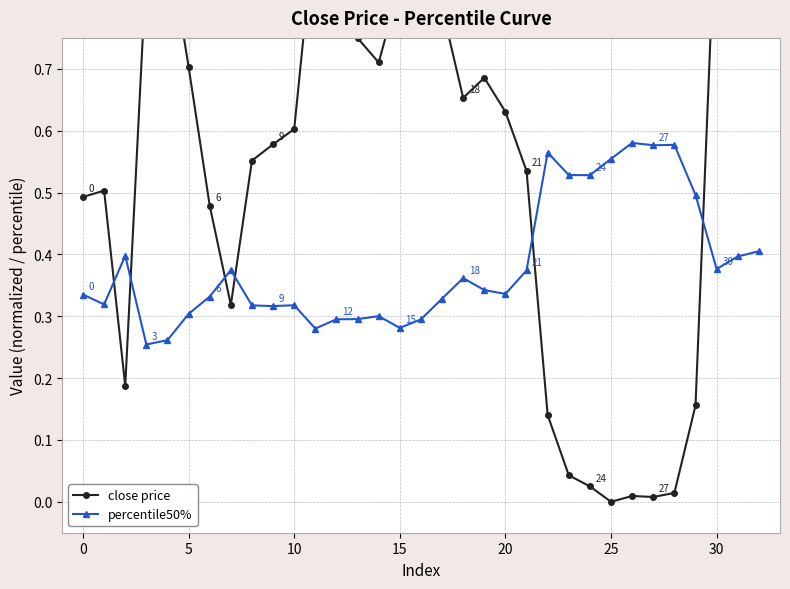

Which series changed the most between 10 and 32?

close price